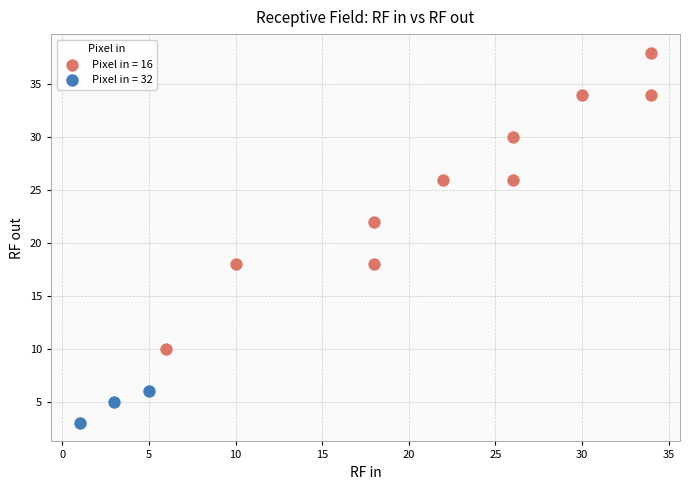

Which series has the largest Y range (max minus min)?

Pixel in = 16